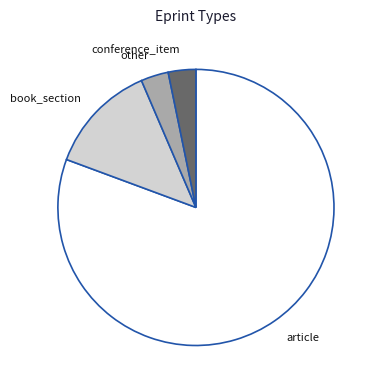

Between book_section and article, which is larger?

article